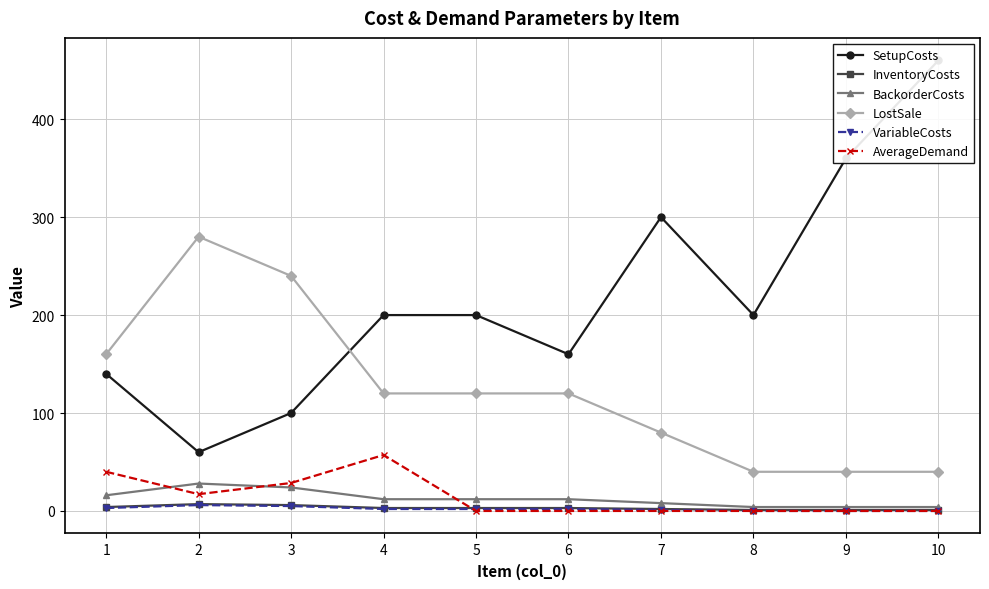

What is the difference between the maximum and second lowest values in the AverageDemand series?

57.1